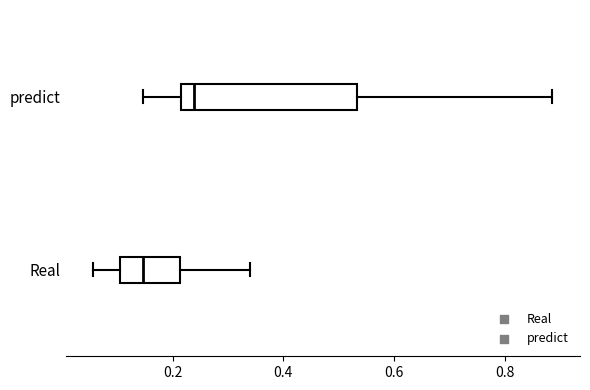

Which box is the widest, from its left edge to its right edge?

predict